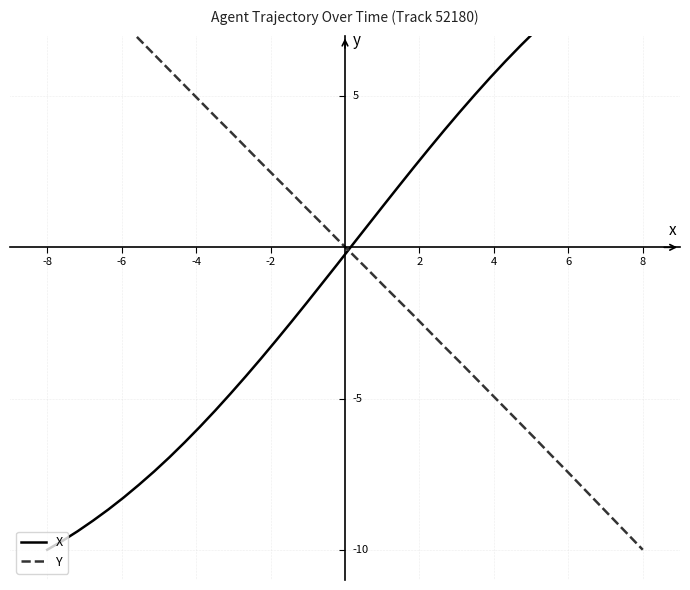

Is the value of X at 10 greater than the value of Y at 31?

No